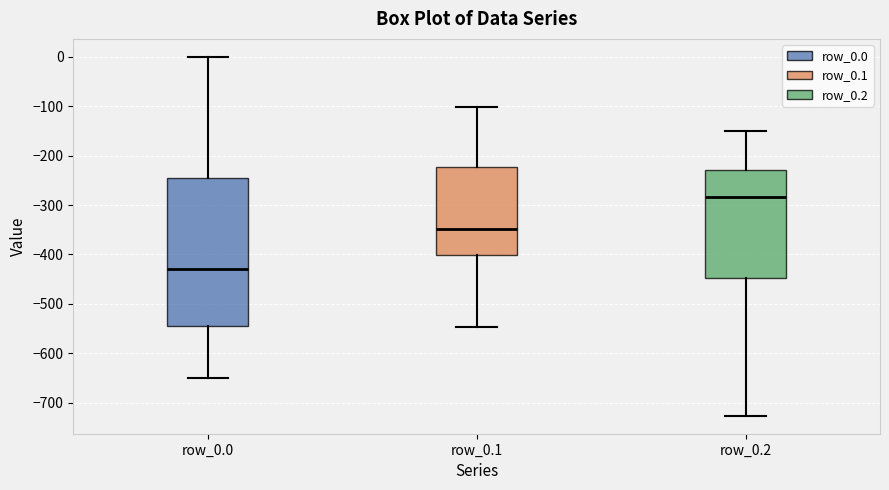

Which box is the tallest, from its lower edge to its upper edge?

row_0.0